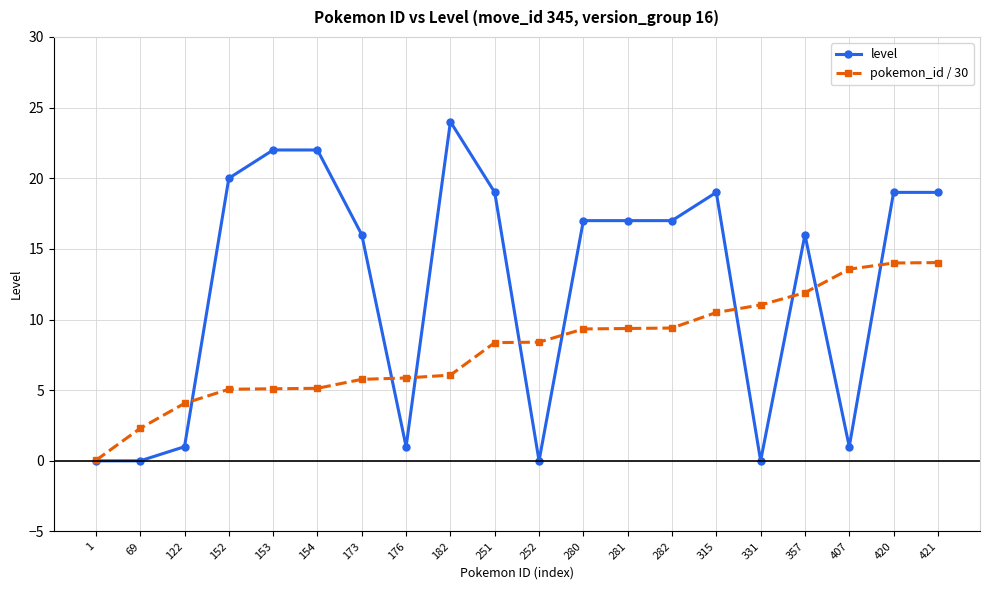

List the series in order of their peak value, highest first.

level, pokemon_id / 30